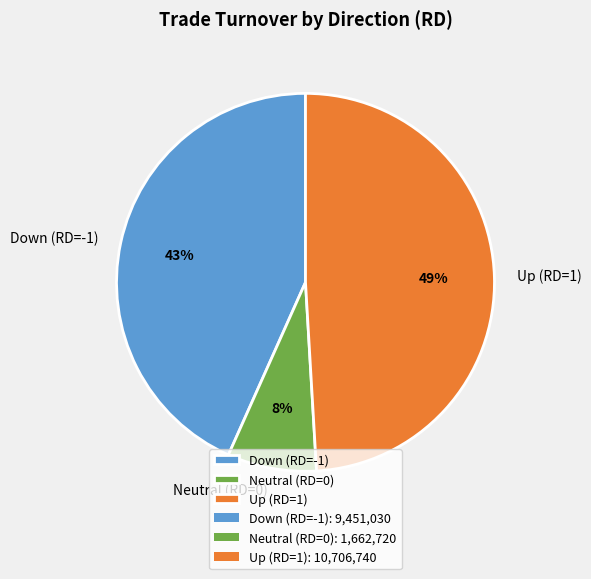

Does Up (RD=1) represent more than half of the total?

No